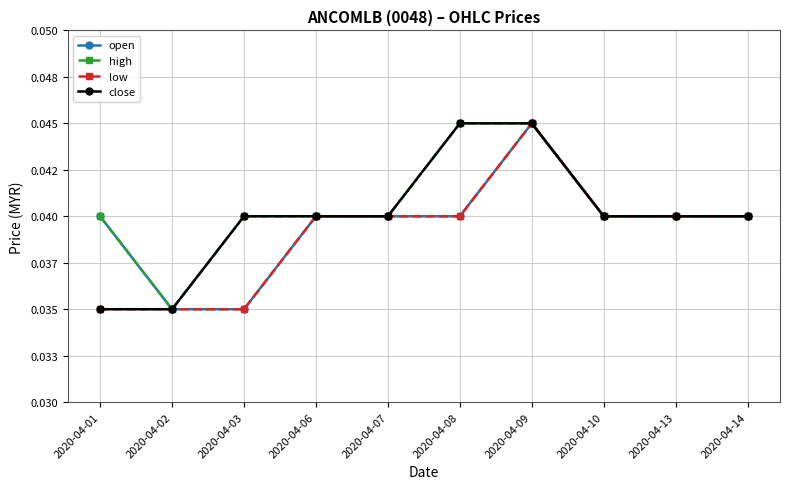

At which category does low reach its first local peak?

2020-04-09